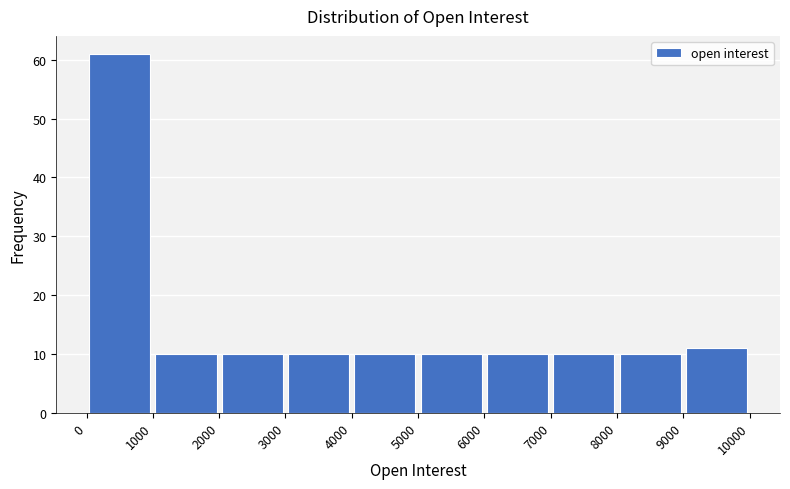

Which range on the x-axis has the tallest bar?

0 to 1000